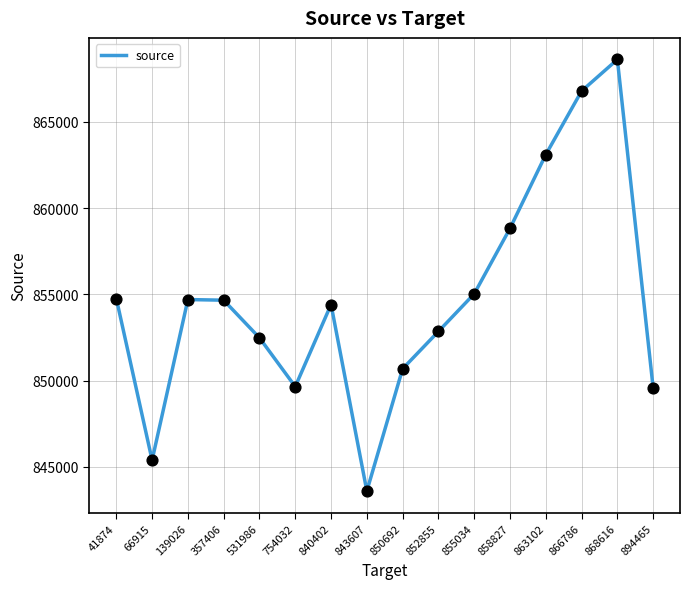

Approximately how many times larger is the value at 66915 compared to 840402?

1.0